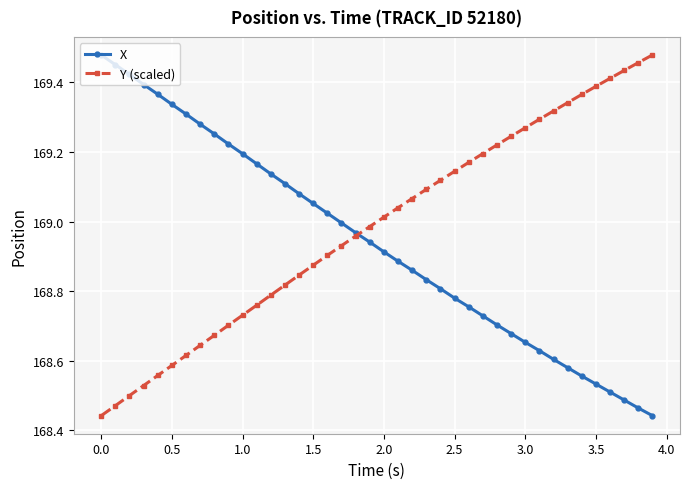

How many series are shown in this chart?

2